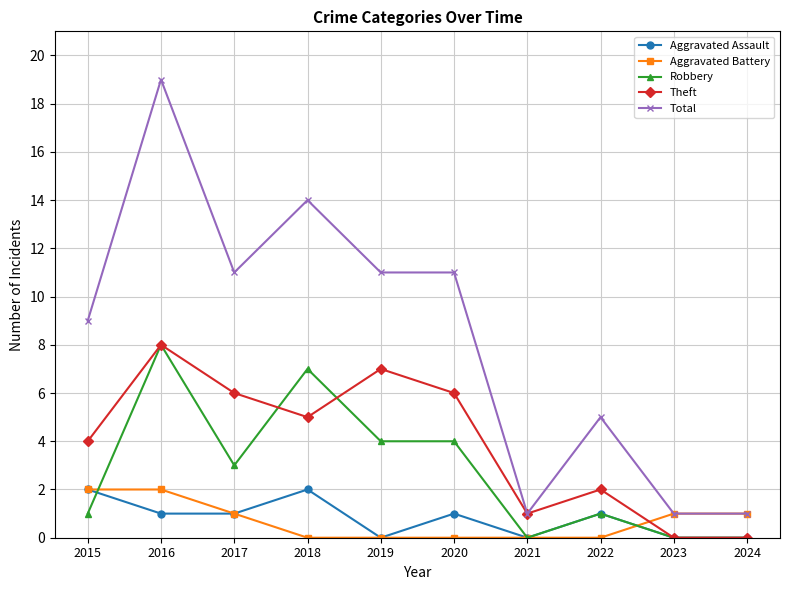

Reading right to left, transcribe all the data shown in this chart.

Aggravated Assault: 2024=0	2023=0	2022=1	2021=0	2020=1	2019=0	2018=2	2017=1	2016=1	2015=2
Aggravated Battery: 2024=1	2023=1	2022=0	2021=0	2020=0	2019=0	2018=0	2017=1	2016=2	2015=2
Robbery: 2024=0	2023=0	2022=1	2021=0	2020=4	2019=4	2018=7	2017=3	2016=8	2015=1
Theft: 2024=0	2023=0	2022=2	2021=1	2020=6	2019=7	2018=5	2017=6	2016=8	2015=4
Total: 2024=1	2023=1	2022=5	2021=1	2020=11	2019=11	2018=14	2017=11	2016=19	2015=9